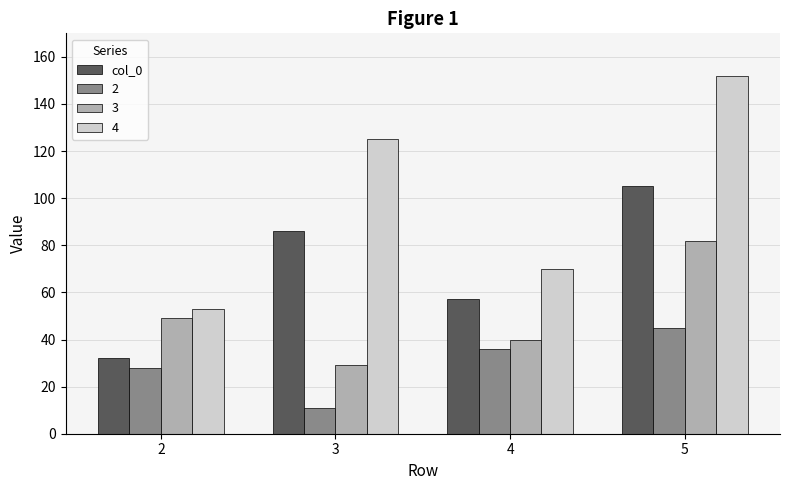

Reading left to right, transcribe all the data shown in this chart.

col_0: 2=32	3=86	4=57	5=105
2: 2=28	3=11	4=36	5=45
3: 2=49	3=29	4=40	5=82
4: 2=53	3=125	4=70	5=152